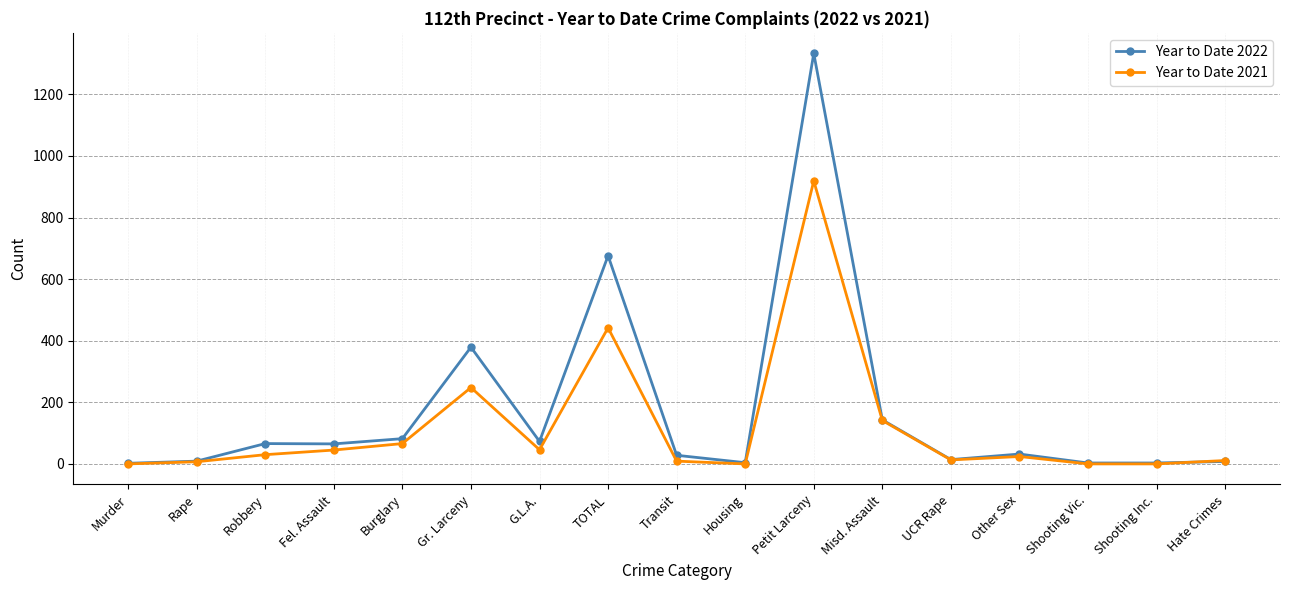

True or false: Year to Date 2021 has more than 2 interior local peaks.

True